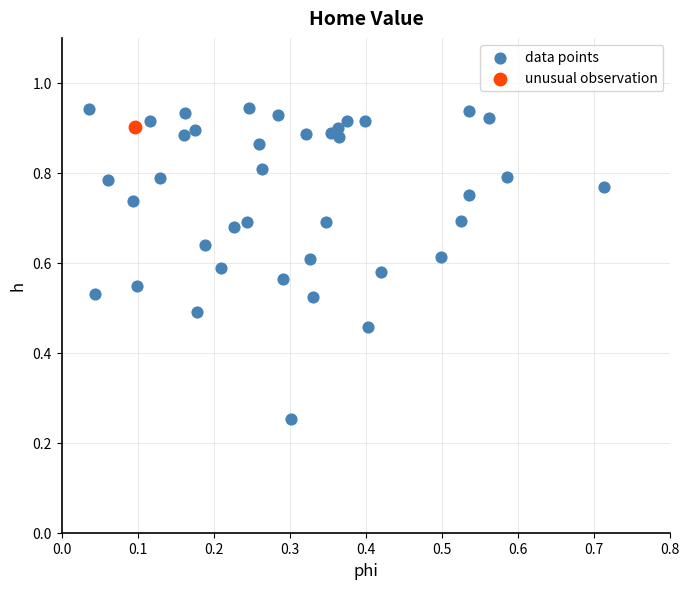

What are all the series names shown in the legend?

data points, unusual observation